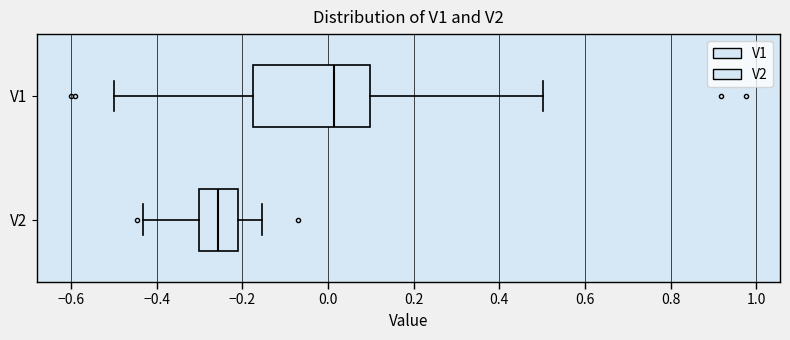

Where is the right edge of the box for V1 on the x-axis? The values are not printed on the chart, so give them approximately, as read against the axis.

0.10